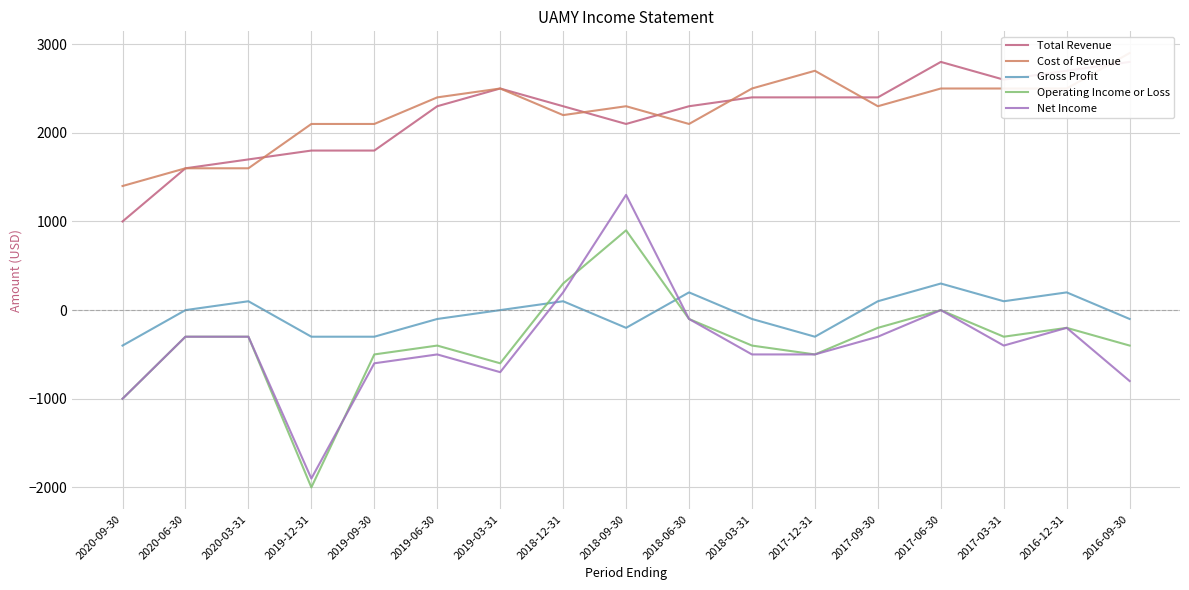

What is the sum of all Gross Profit values?

-700